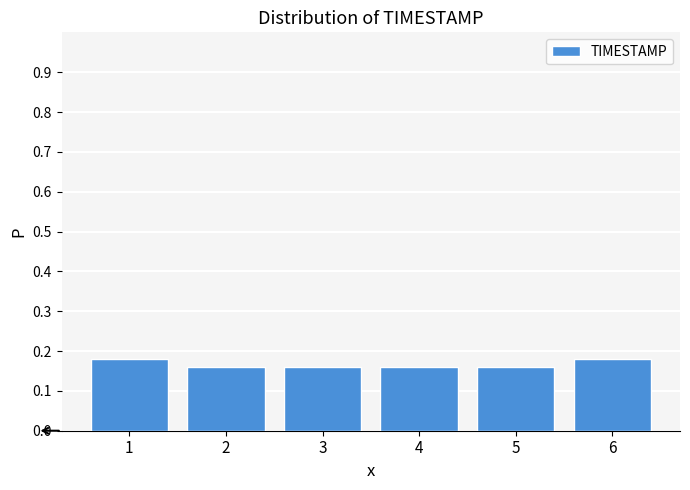

True or false: the data shows 0.0 at 4.

False